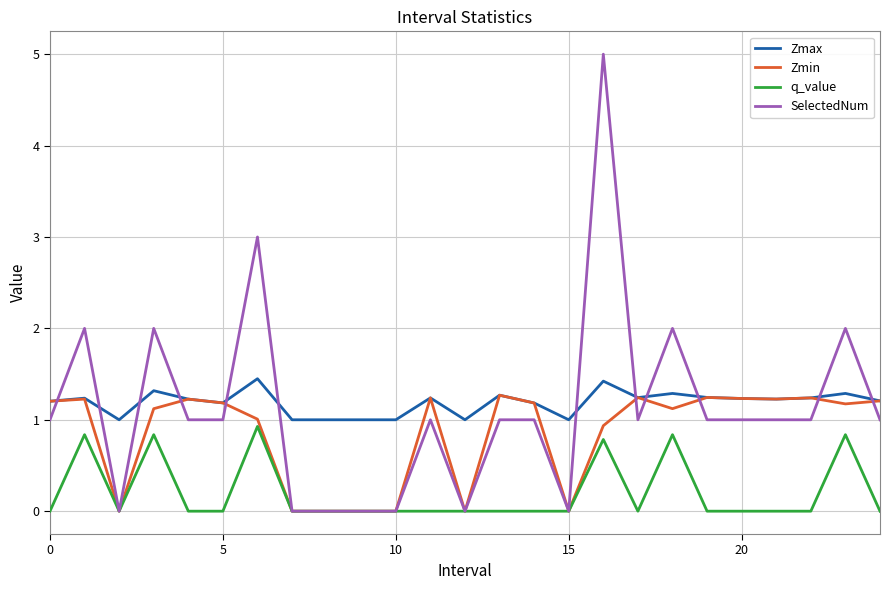

What is the highest value of the Zmin series?

1.3